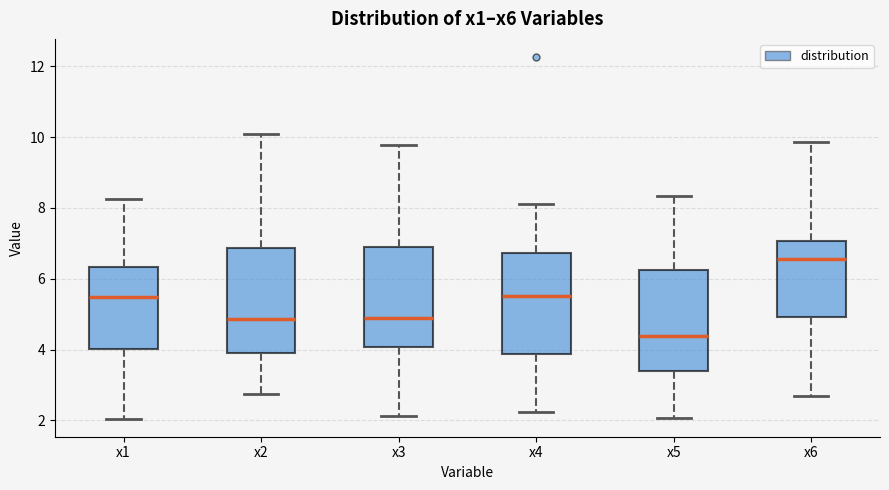

Where is the lower edge of the box for x6 on the y-axis? The values are not printed on the chart, so give them approximately, as read against the axis.

5.0